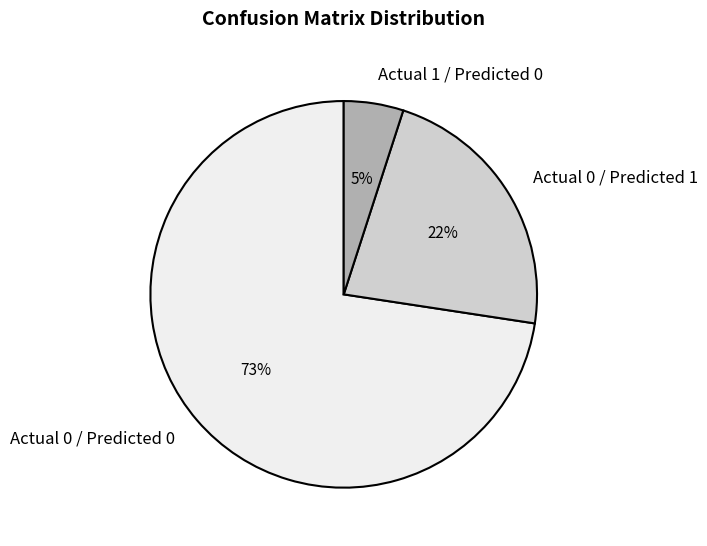

Approximately how many times larger is the value at Actual 1 / Predicted 0 compared to Actual 0 / Predicted 0?

0.1